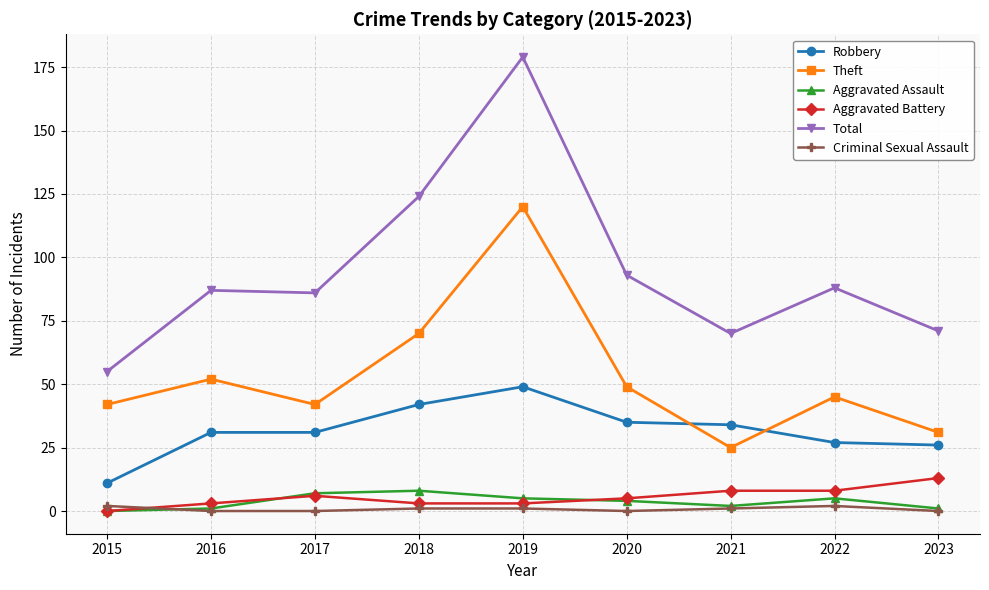

How many interior local valleys does the Theft series have?

2